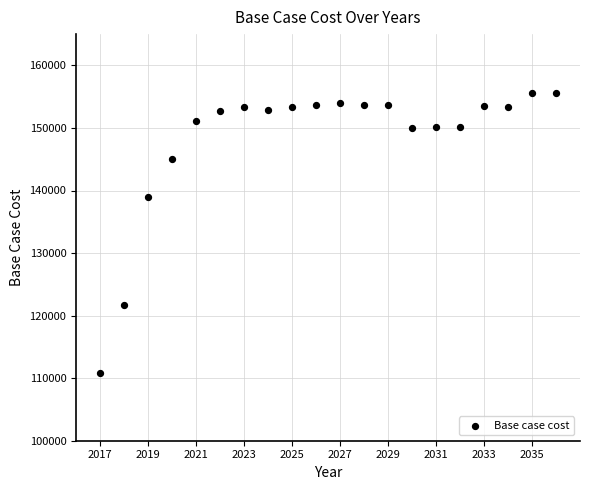

What Y value in the scatter plot is closest to 133233?

139004.2